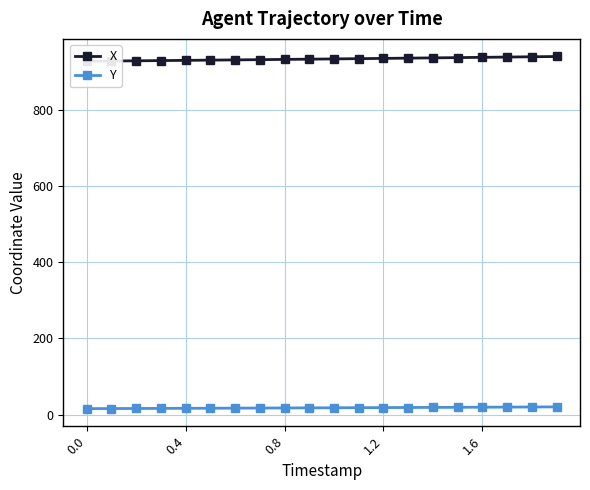

True or false: X and Y cross at least once.

False